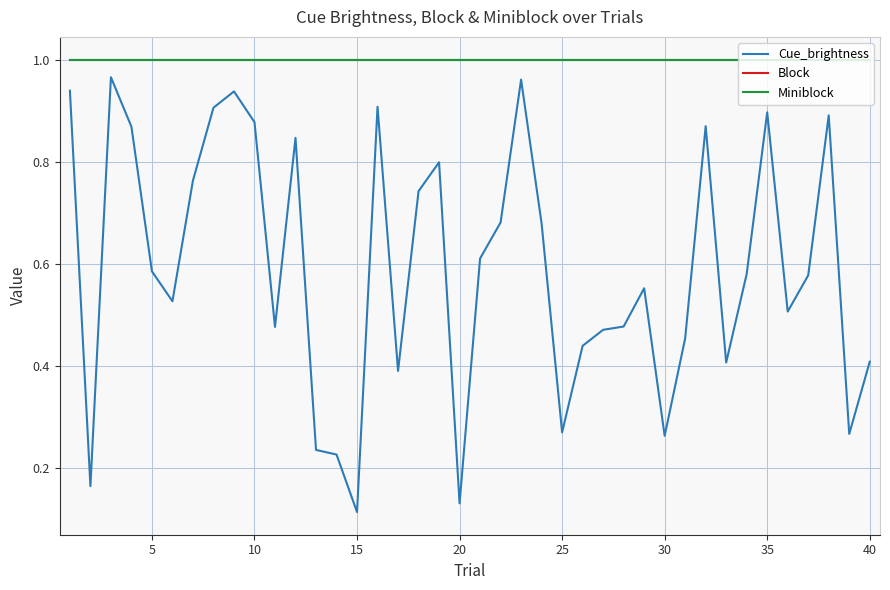

What is the value of the Block point at the 29th from the left?

1.0